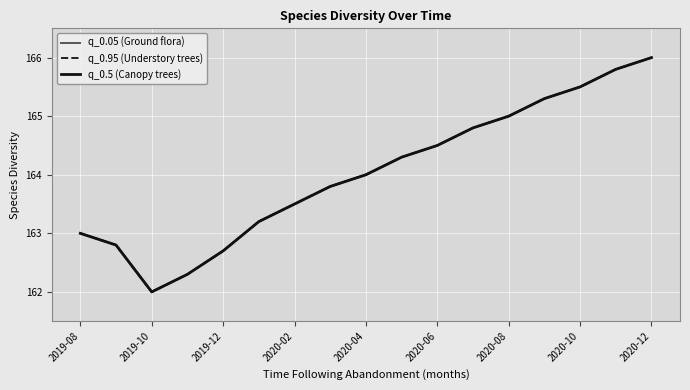

Is this an area chart (filled region under the line)?

No